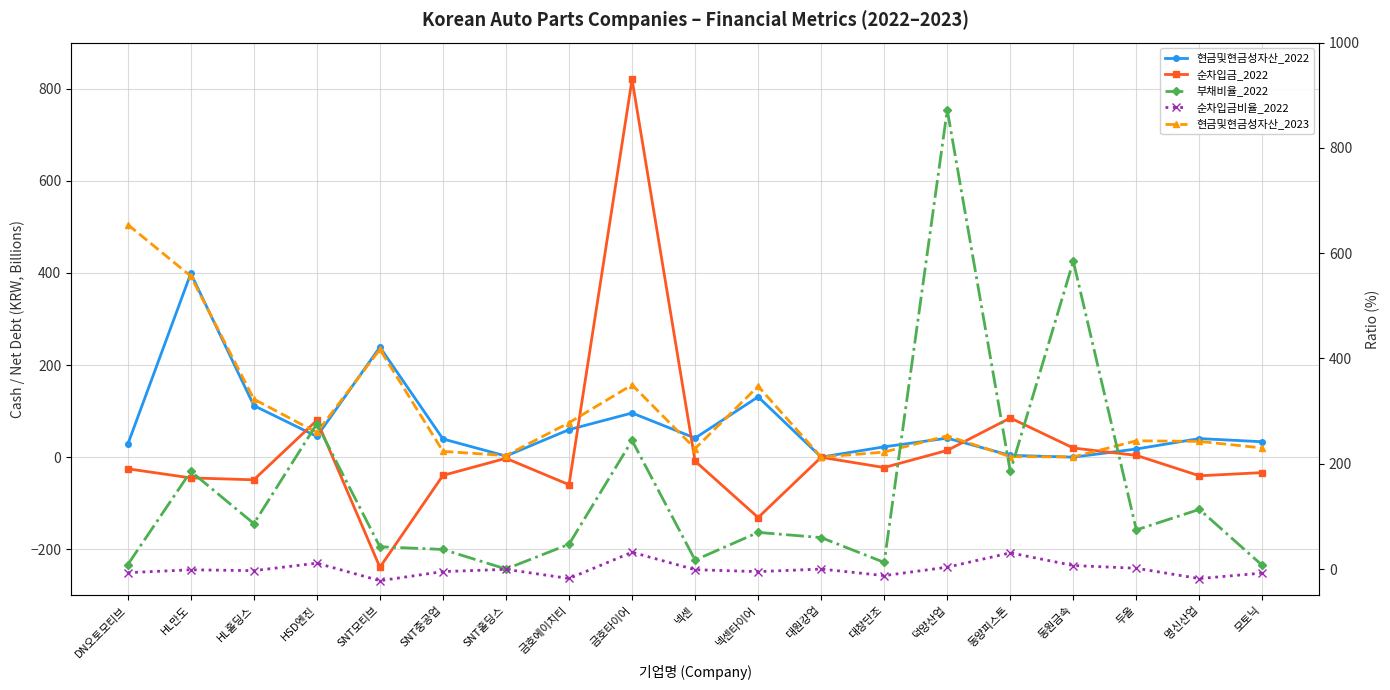

What is the difference between the second highest and second lowest values in the 순차입금비율_2022 series?

48.9